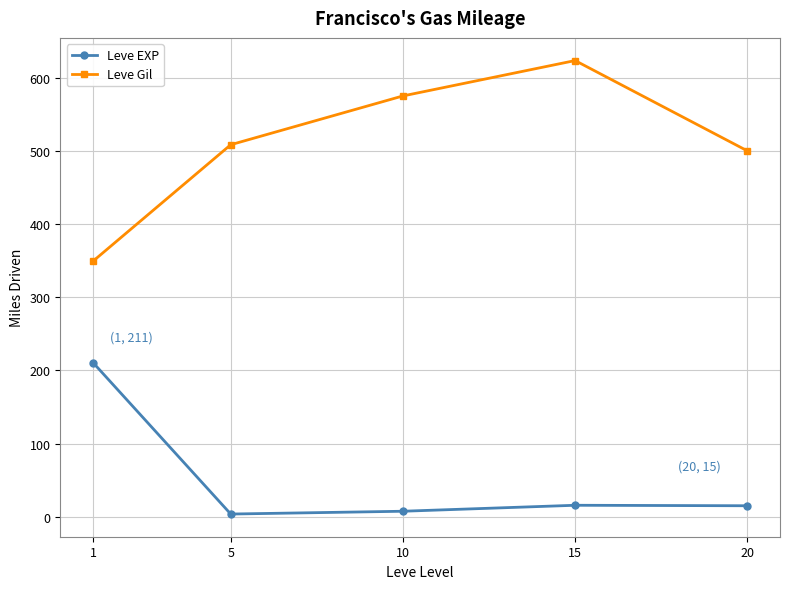

Where is the first local maximum for Leve Gil?

15